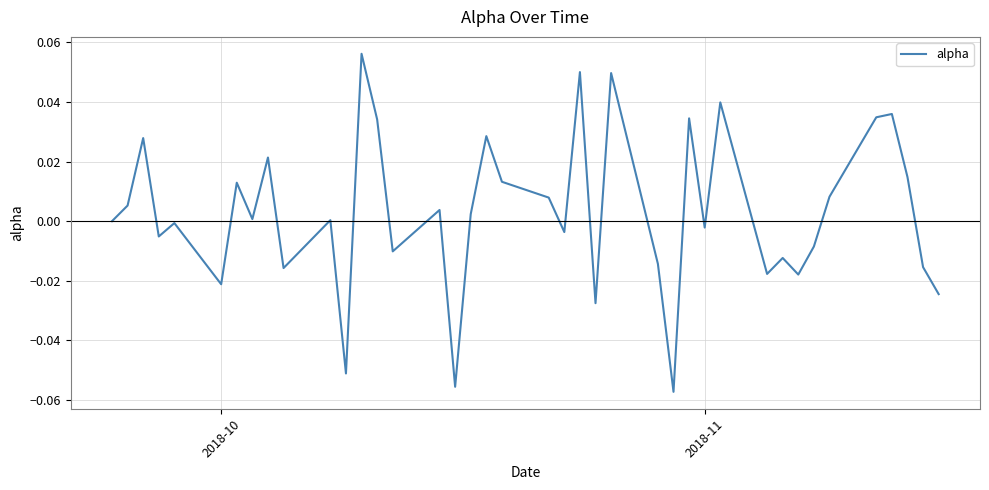

How many lines are shown in the chart?

1